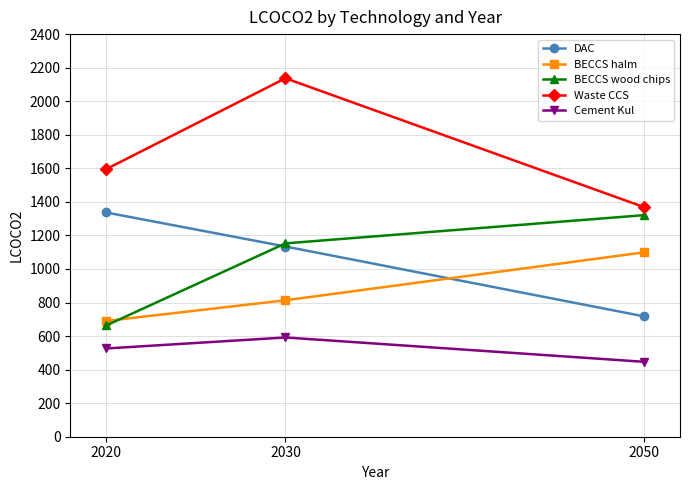

Reading right to left, list all the values displayed in this chart.

DAC: 2050=717.5	2030=1133.8	2020=1336.8
BECCS halm: 2050=1099.1	2030=813.3	2020=690.1
BECCS wood chips: 2050=1320.9	2030=1152.6	2020=663.2
Waste CCS: 2050=1368.4	2030=2136.9	2020=1594.9
Cement Kul: 2050=446.5	2030=591.6	2020=526.0